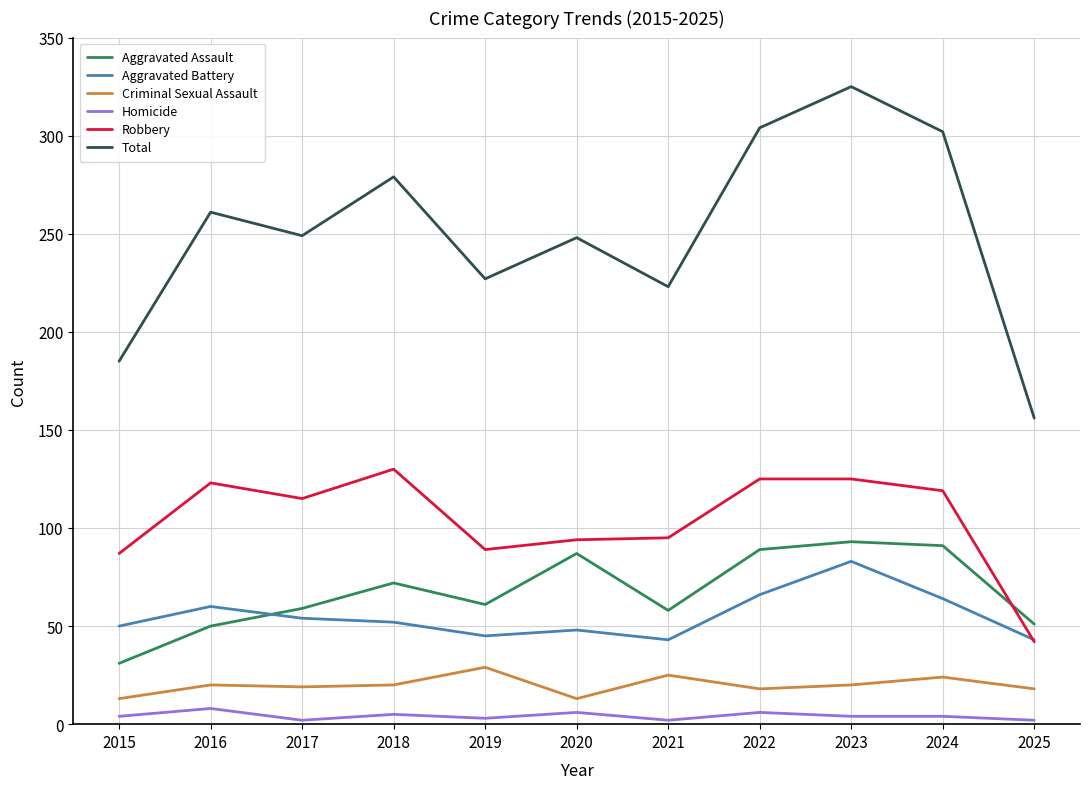

How many lines are shown in the chart?

6